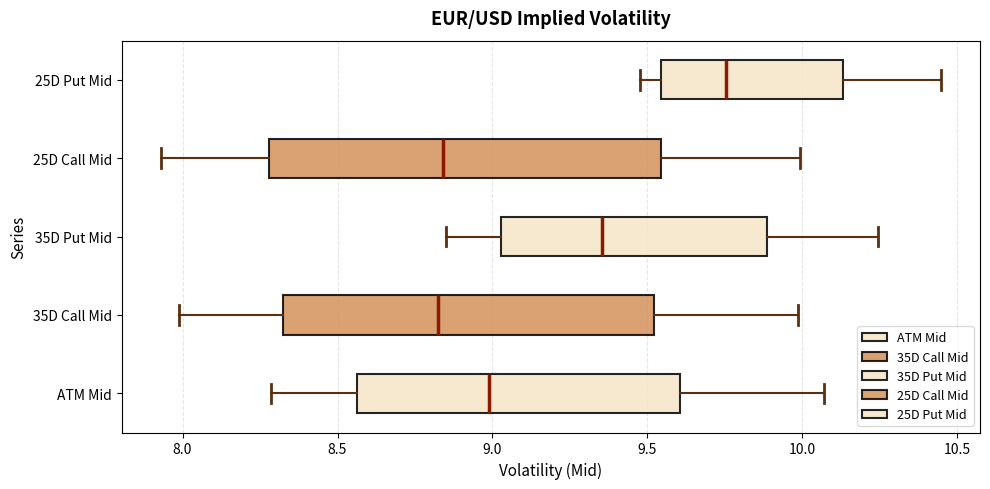

Where is the left edge of the box for ATM Mid on the x-axis? The values are not printed on the chart, so give them approximately, as read against the axis.

8.55